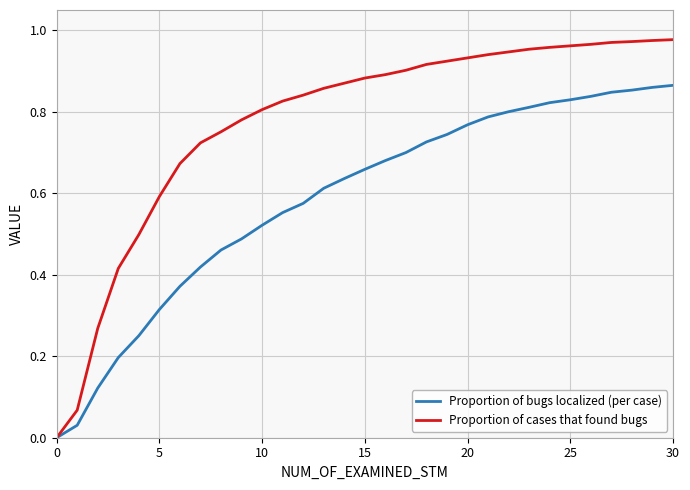

Which series has the largest total across all categories?

Proportion of cases that found bugs